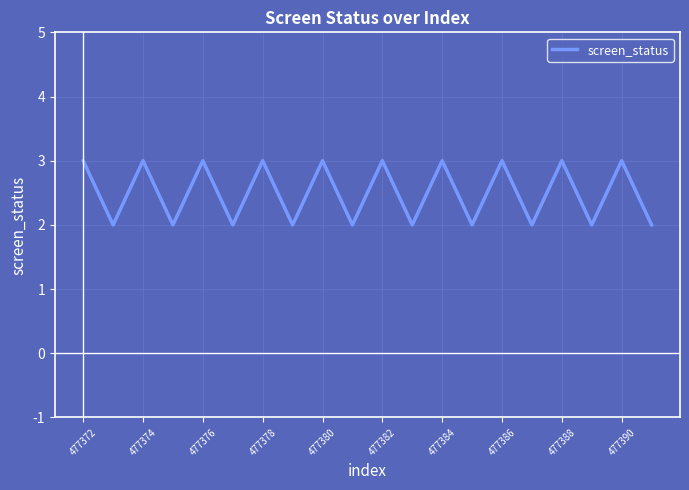

Does the chart display data point markers on the line(s)?

No